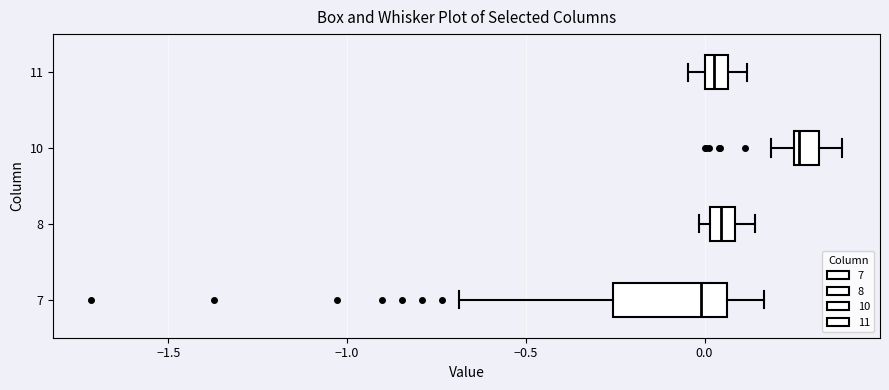

Comparing the boxes themselves (not the whiskers), which one is the widest?

7